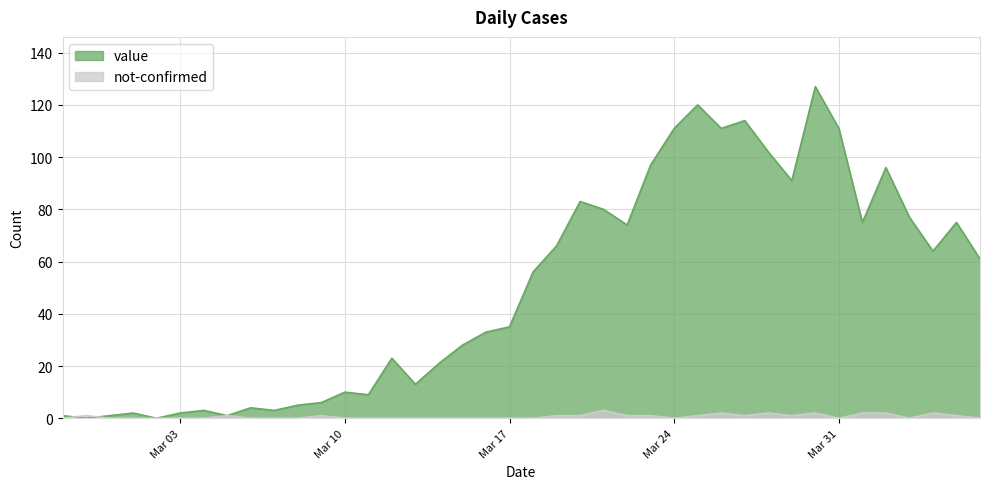

True or false: value and not-confirmed intersect in this chart.

True